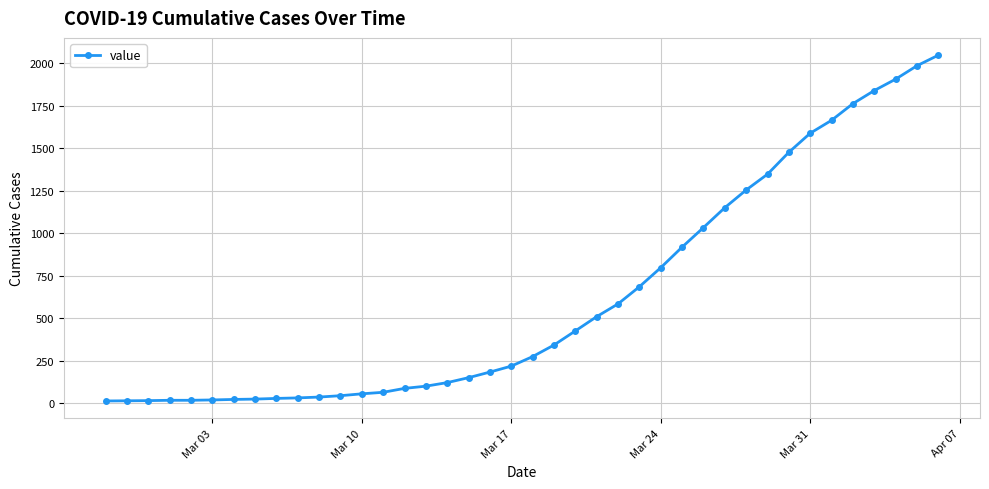

What is the maximum value shown in the chart?

2047